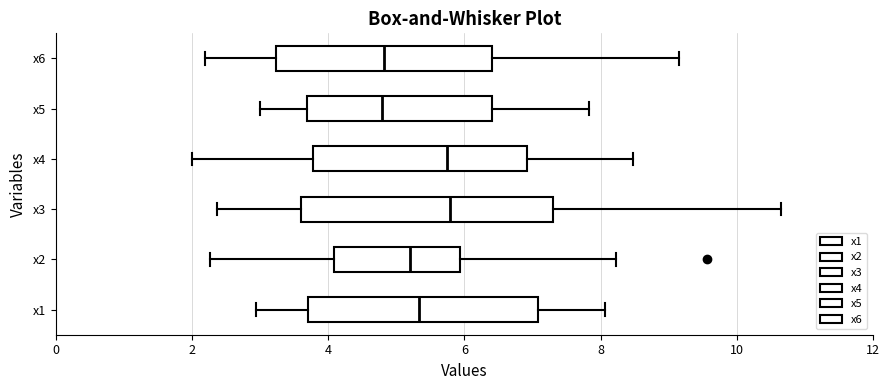

Reading bottom to top, read every box against the x-axis: the position of its median line, the range the box covers, and the ends of its whiskers. The values are not printed on the chart, so give them approximately, as read against the axis.

x1: median 5.4, box 3.8 to 7.0, whiskers 3.0 to 8.0
x2: median 5.2, box 4.0 to 6.0, whiskers 2.2 to 8.2
x3: median 5.8, box 3.6 to 7.2, whiskers 2.4 to 10.6
x4: median 5.8, box 3.8 to 7.0, whiskers 2.0 to 8.4
x5: median 4.8, box 3.6 to 6.4, whiskers 3.0 to 7.8
x6: median 4.8, box 3.2 to 6.4, whiskers 2.2 to 9.2